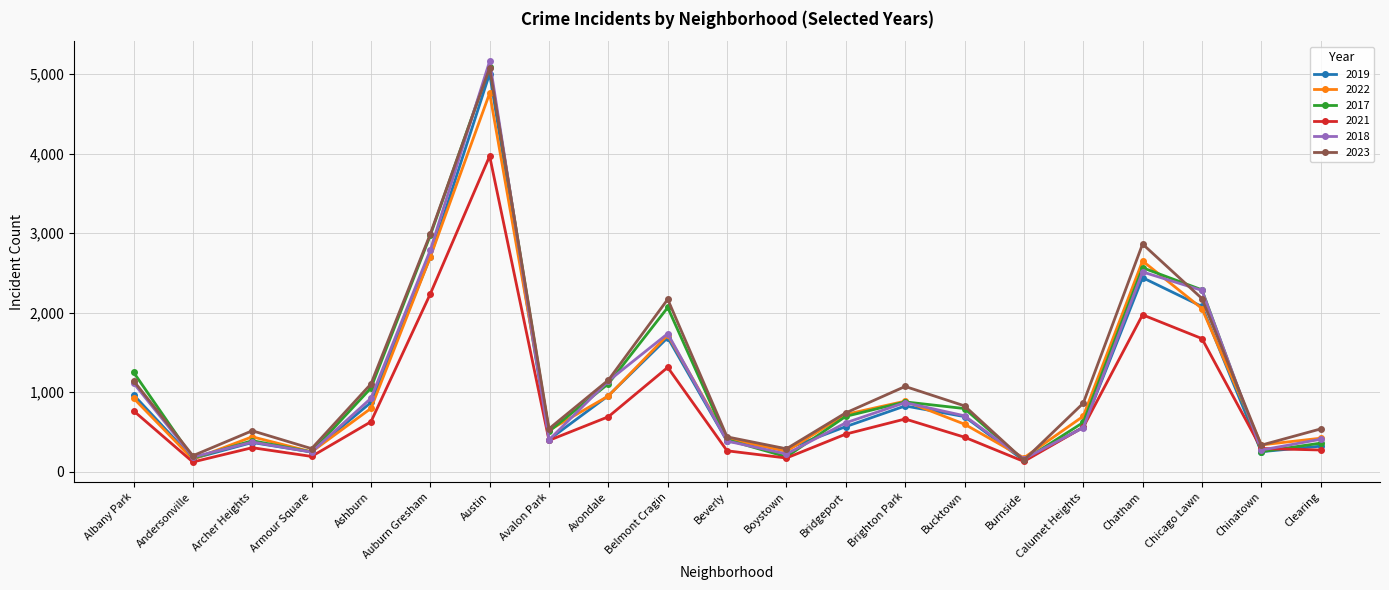

At which label does 2023 reach its minimum?

Burnside